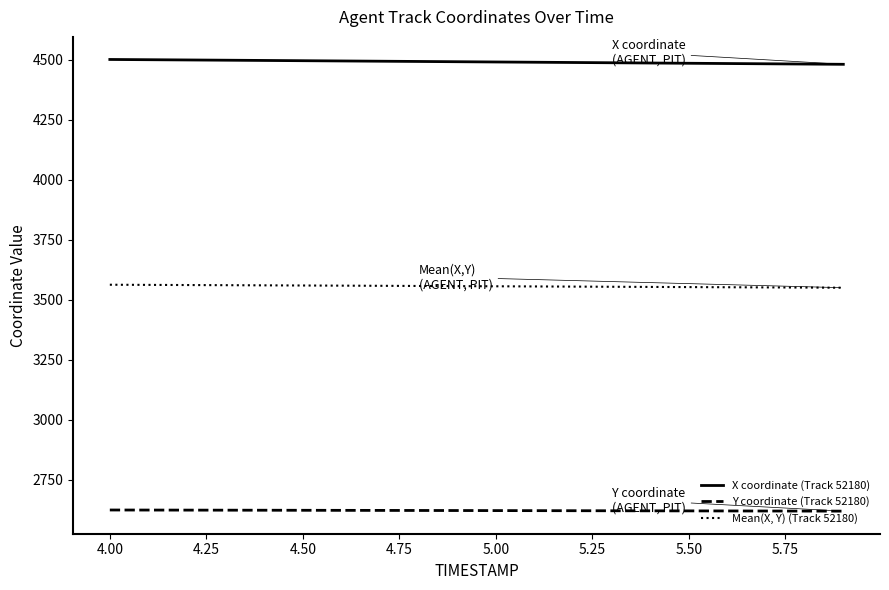

Which series has the largest total across all categories?

X coordinate (Track 52180)